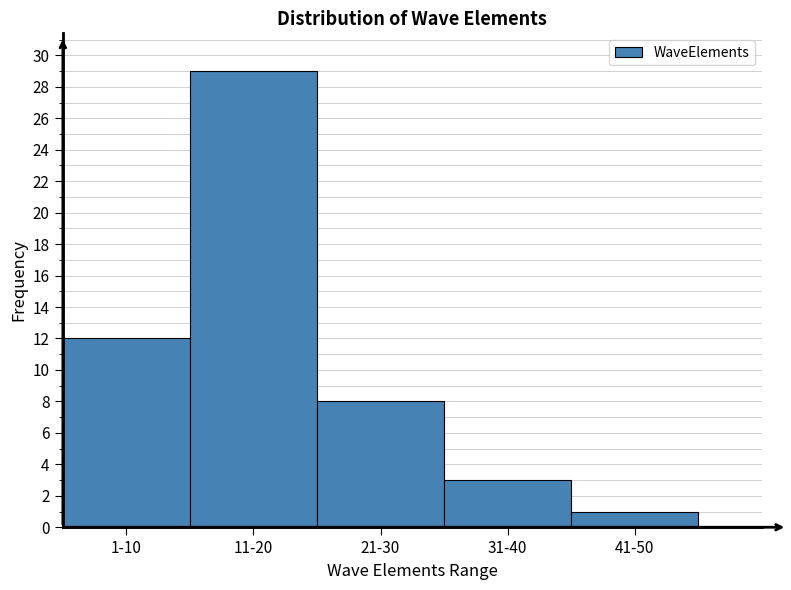

Reading right to left, transcribe all the data shown in this chart.

41-50=1	31-40=3	21-30=8	11-20=29	1-10=12